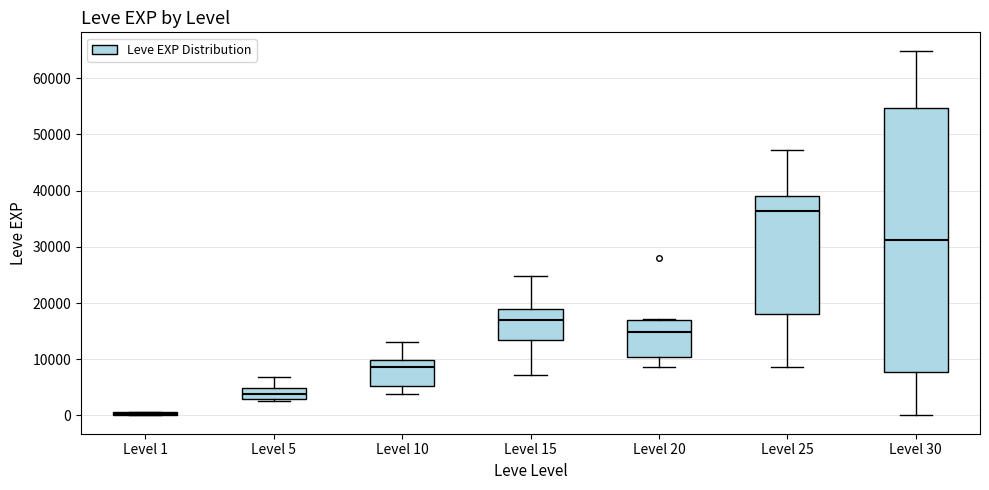

Which box has the lowest median line?

Level 1